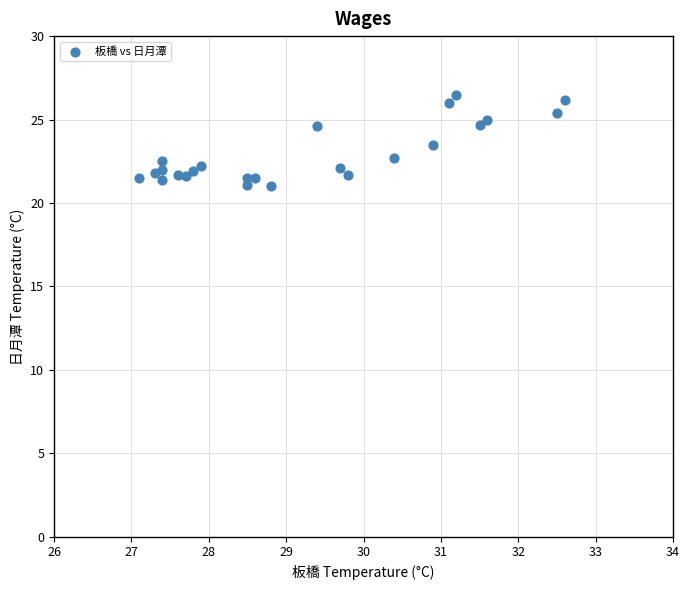

What is the range of X values (max minus min)?

5.5